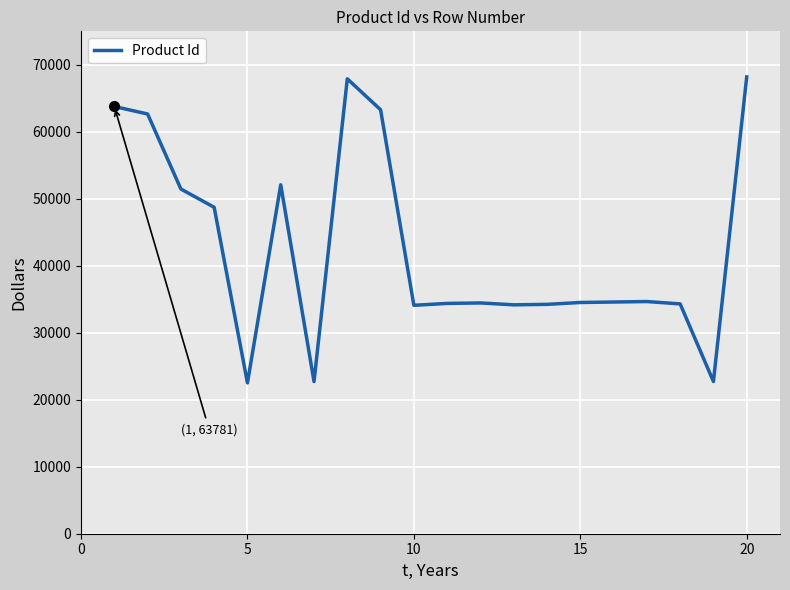

What is the smallest value displayed?

22515